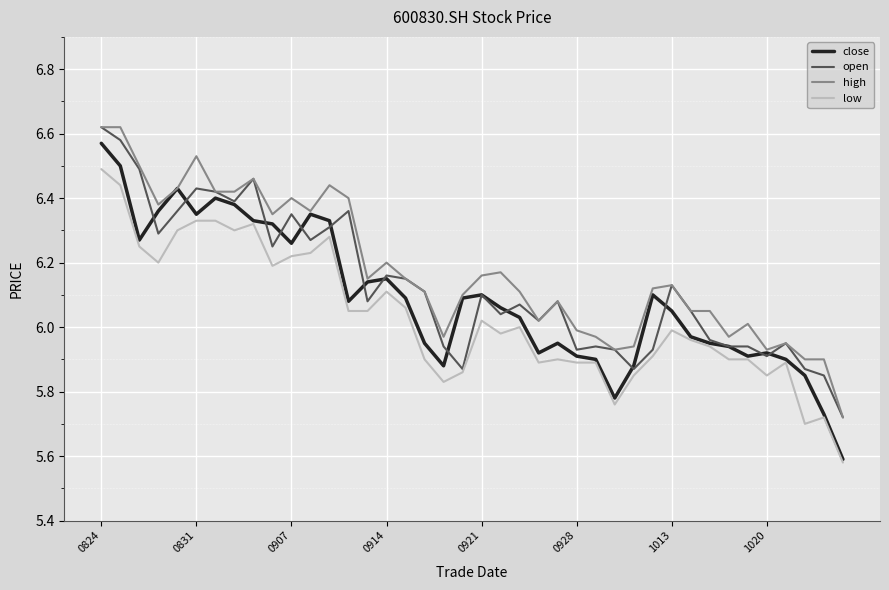

True or false: high and low intersect in this chart.

False